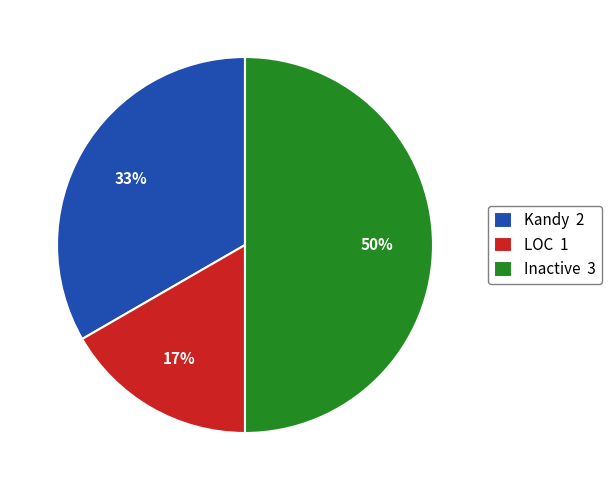

Between Kandy and LOC, which is larger?

Kandy